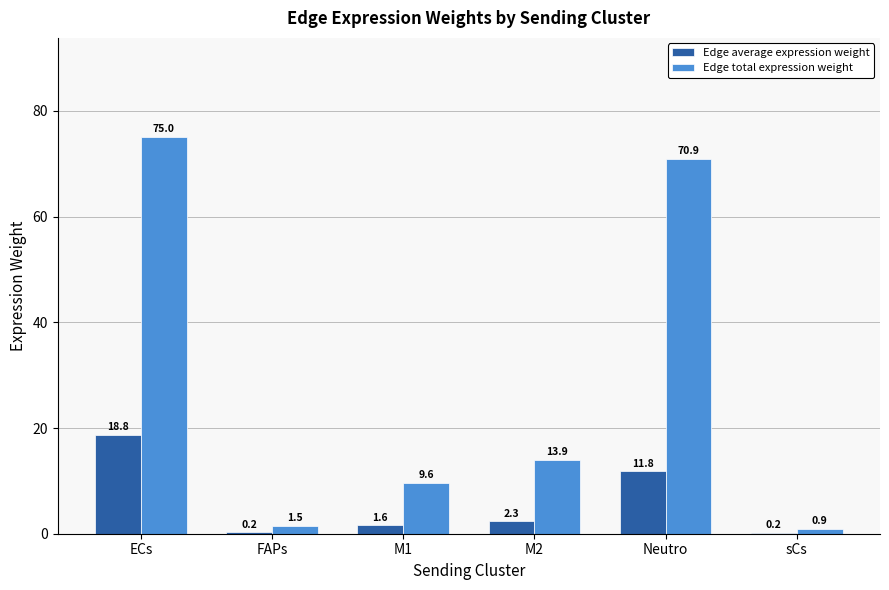

The value of Edge total expression weight at M2 is 7.6. True or false?

False